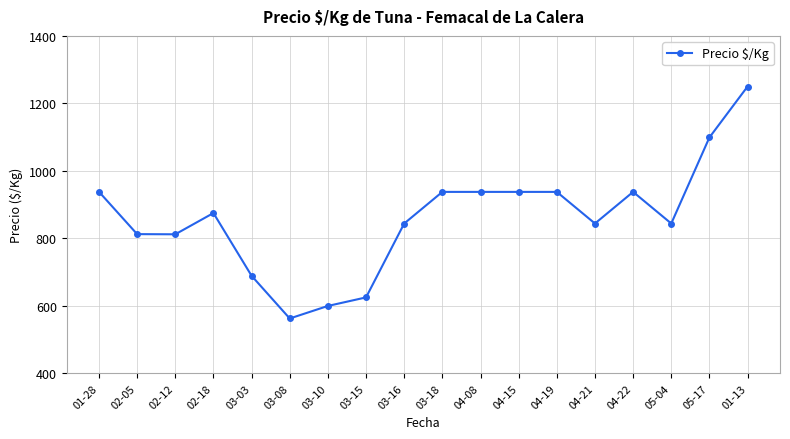

Between 03-03 and 04-08, which is larger?

04-08